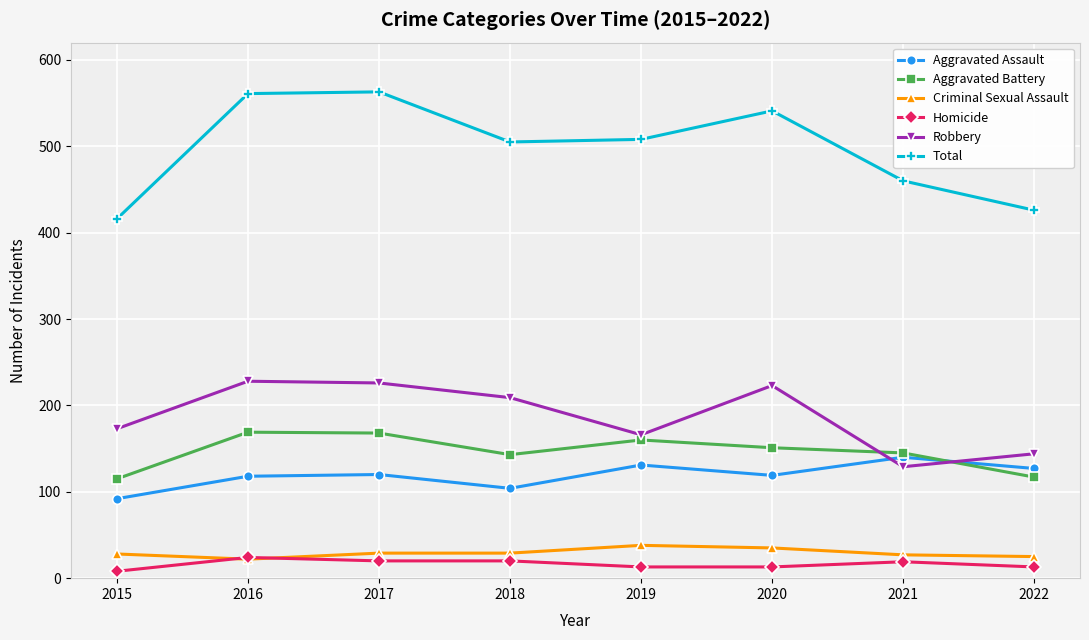

The value of Total at 2021 is 216. True or false?

False